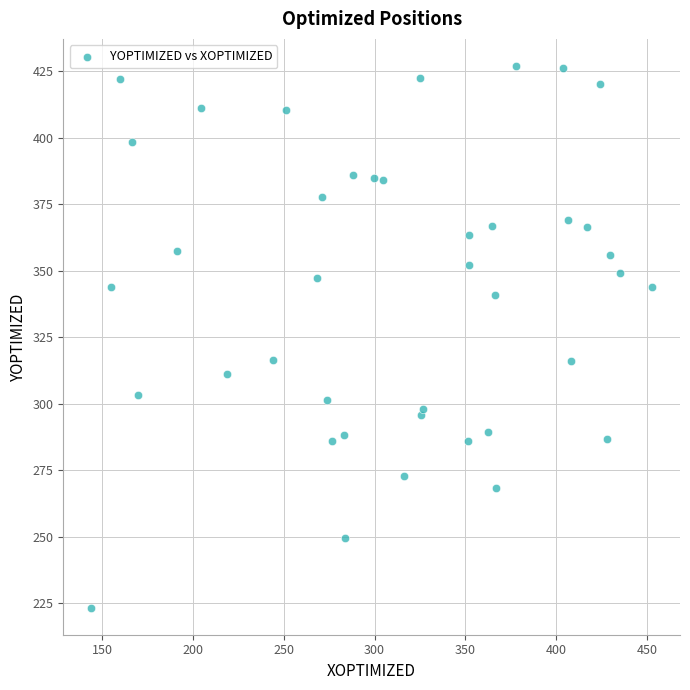

What is the range of Y values (max minus min)?

203.6